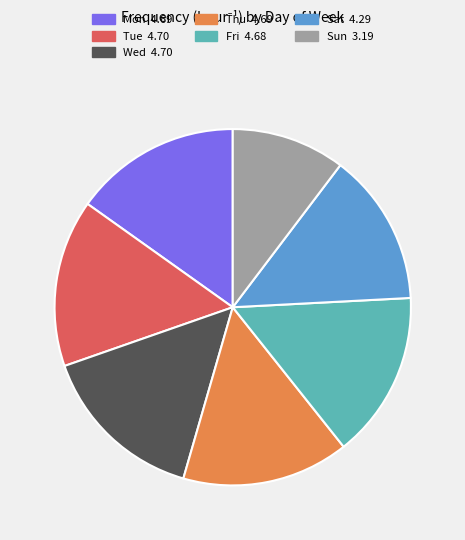

Combined, do Mon 4.69 and Thu 4.69 account for over 50%?

No